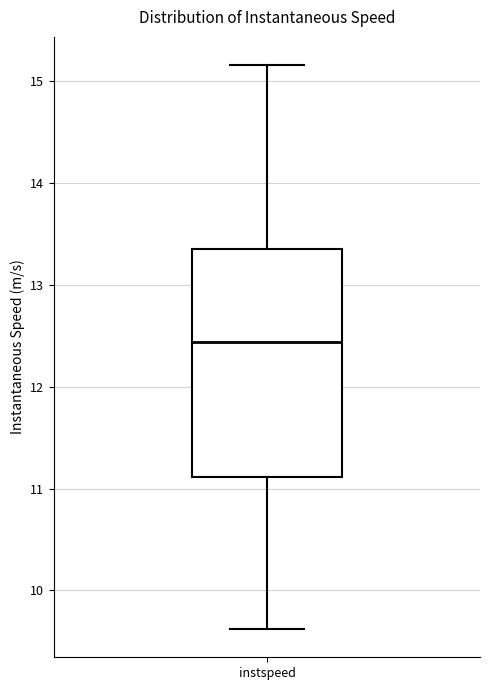

Transcribe this box plot: give where the median line is, the range the box spans, and where the two whiskers end, as read against the y-axis. The values are not printed on the chart, so give them approximately, as read against the axis.

median 12.4, box 11.1 to 13.4, whiskers 9.6 to 15.2